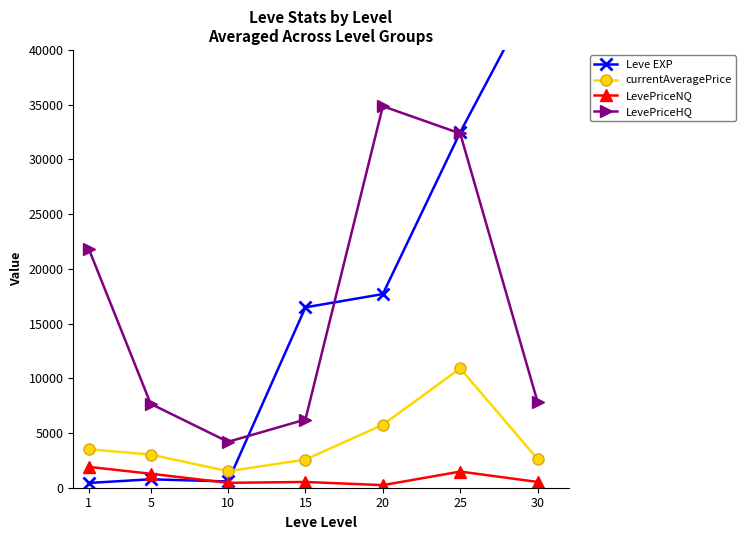

List the series in order of their peak value, lowest first.

LevePriceNQ, currentAveragePrice, LevePriceHQ, Leve EXP